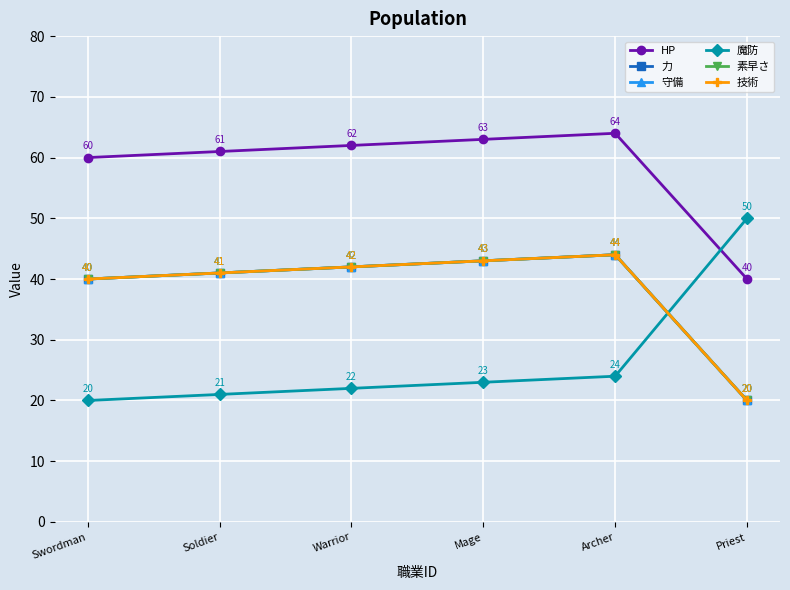

At which label does 魔防 reach its minimum?

Swordman